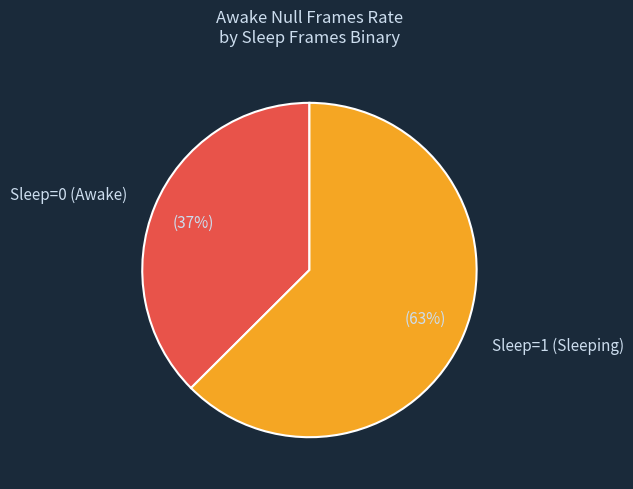

Rank the categories by value from lowest to highest.

Sleep=0 (Awake), Sleep=1 (Sleeping)